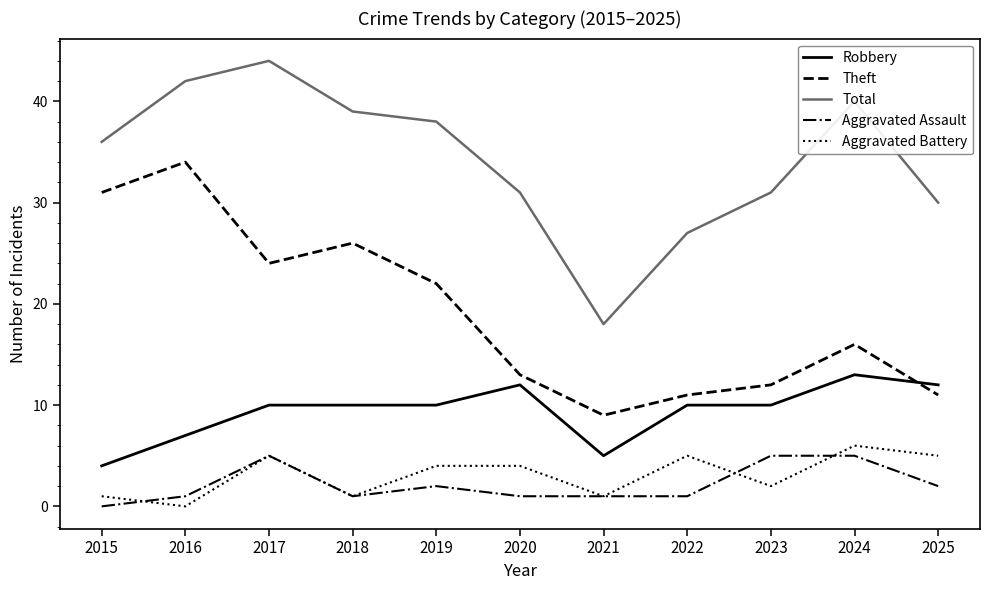

True or false: Theft and Total cross at least once.

False